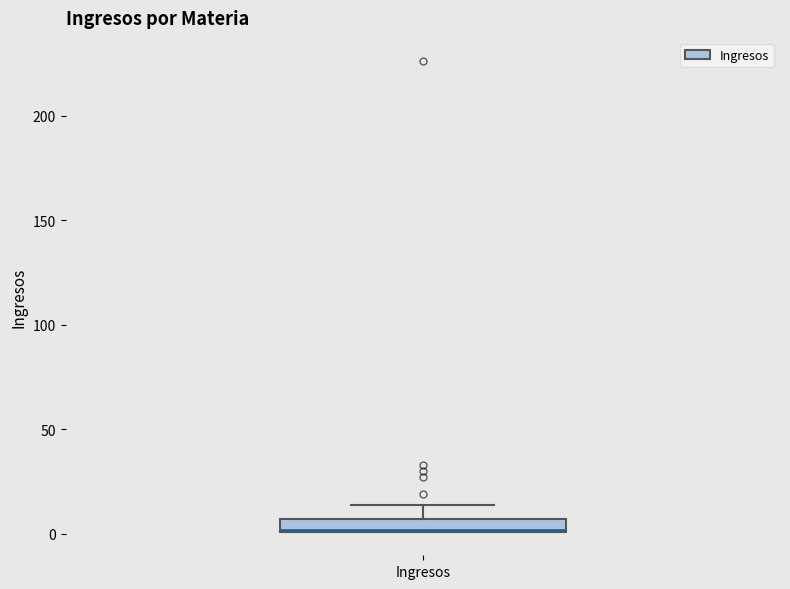

Where is the lower edge of the box for Ingresos on the y-axis? The values are not printed on the chart, so give them approximately, as read against the axis.

0